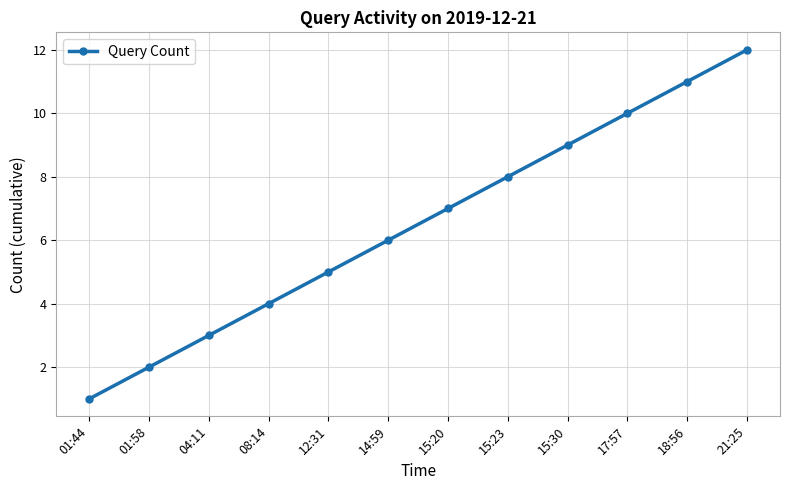

What is the maximum value shown in the chart?

12